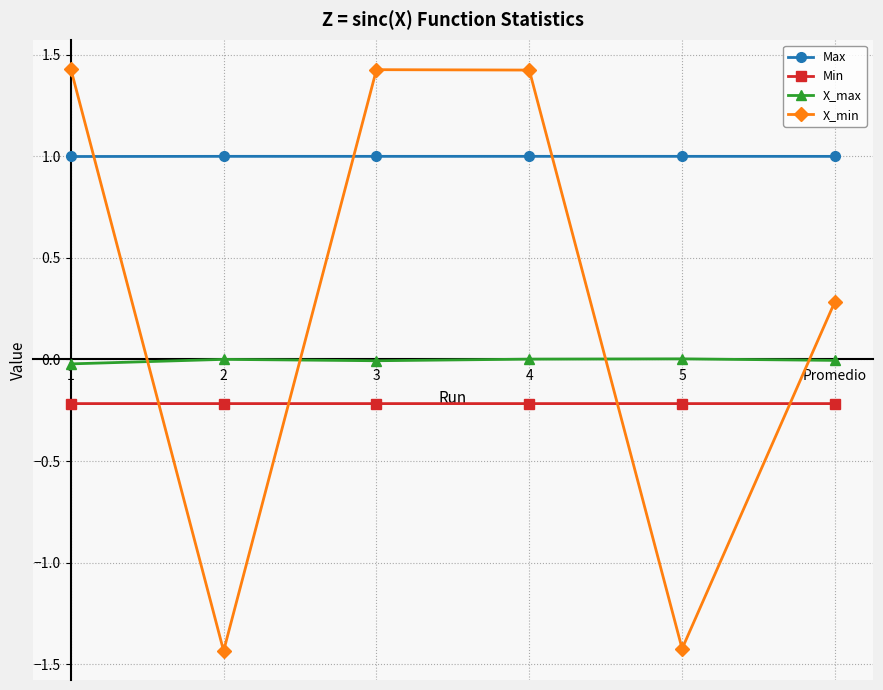

True or false: Min has a value of -0.2 at 1.

True